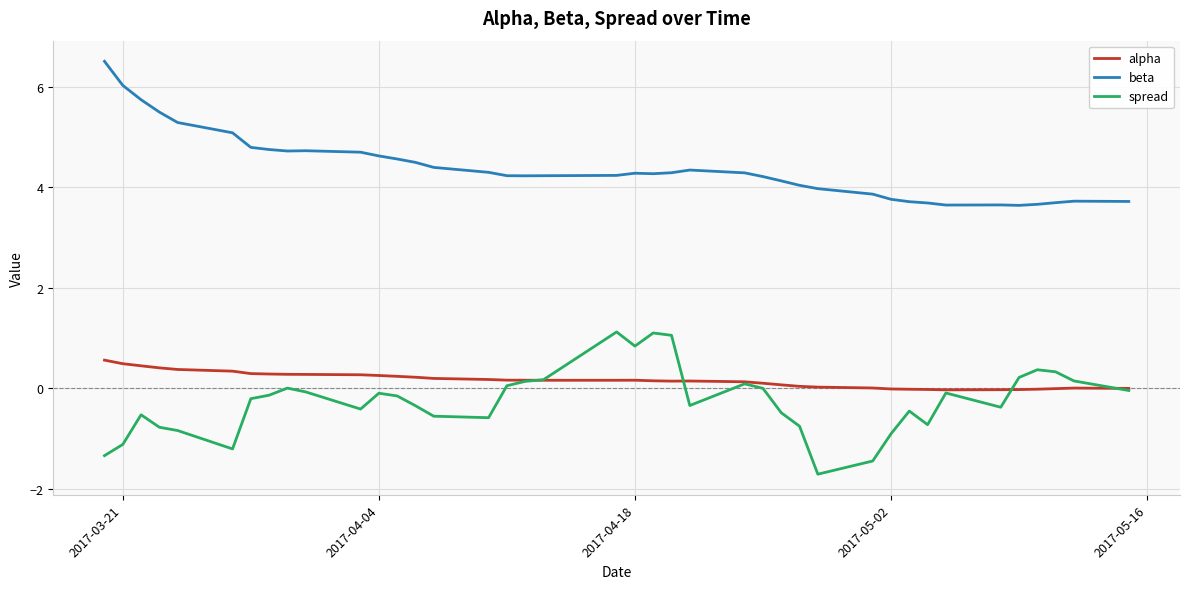

What is the smallest value displayed?

-1.7